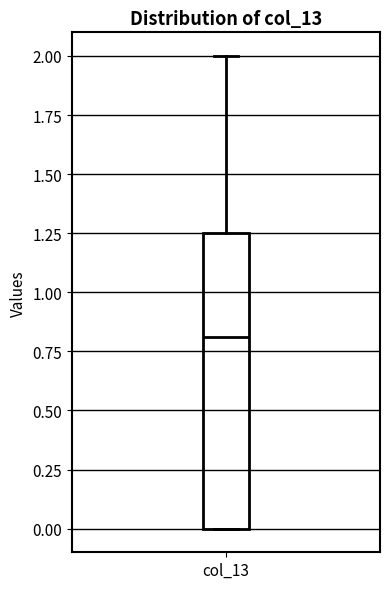

Transcribe this box plot: give where the median line is, the range the box spans, and where the two whiskers end, as read against the y-axis. The values are not printed on the chart, so give them approximately, as read against the axis.

median 0.80, box 0.00 to 1.25, whiskers 0.00 to 2.00